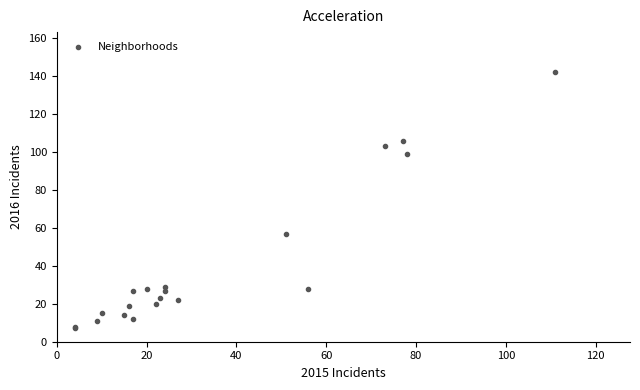

What Y value in the scatter plot is closest to 74?

57